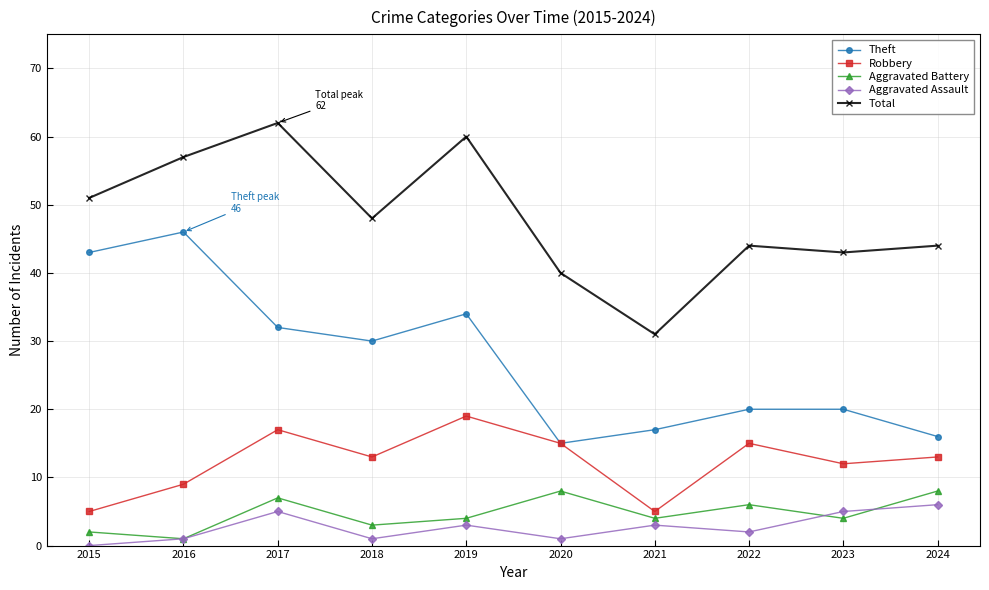

Which label corresponds to the smallest value in the chart?

2015